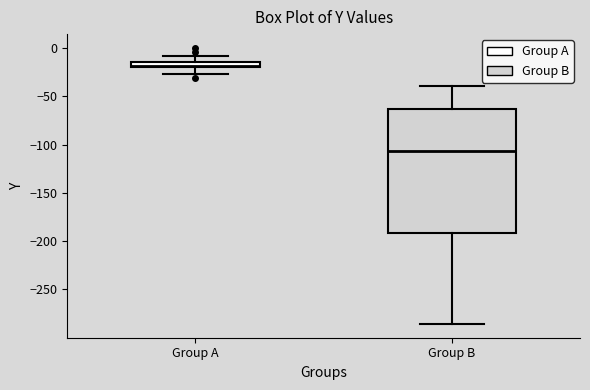

Where does the lower whisker of the box for Group B end on the y-axis? The values are not printed on the chart, so give them approximately, as read against the axis.

-285